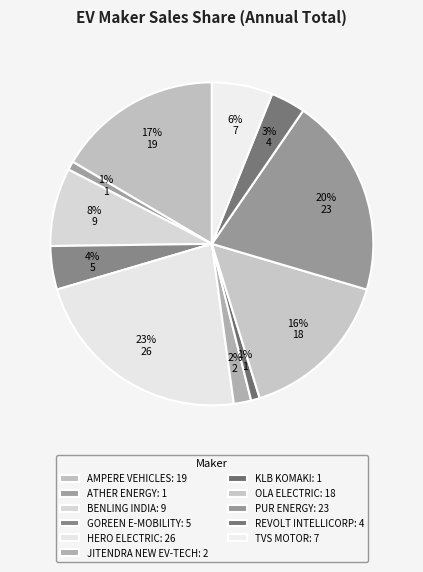

How many segments does this pie chart have?

11